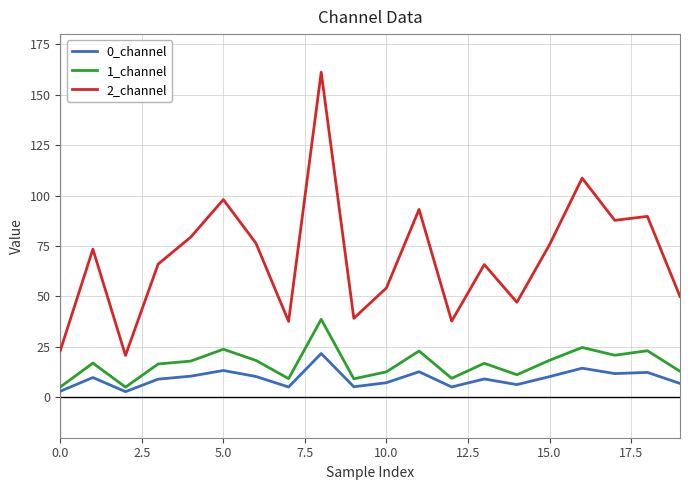

Which series has the widest spread of values?

2_channel